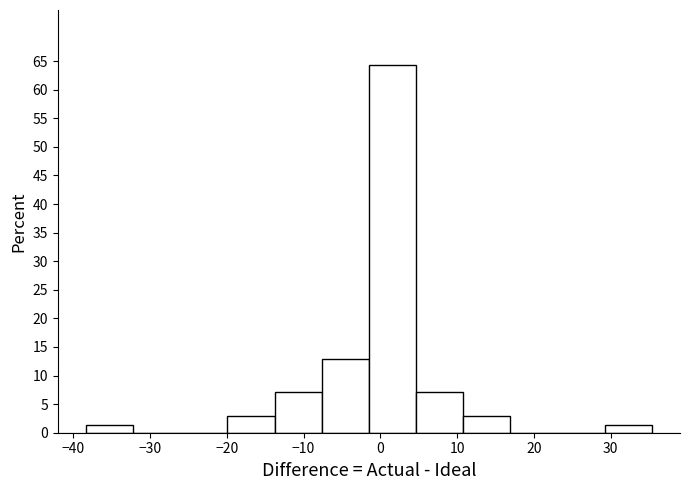

Reading left to right, list every bar in this chart as the range it spans on the x-axis followed by its height. Neither the bar edges nor the heights are printed on the chart, so give them approximately, as read against the axes.

-38 to -32: 1.5
-32 to -26: 0
-26 to -20: 0
-20 to -14: 3.0
-14 to -8: 7.0
-8 to -1: 13.0
-1 to 5: 64.5
5 to 11: 7.0
11 to 17: 3.0
17 to 23: 0
23 to 29: 0
29 to 35: 1.5